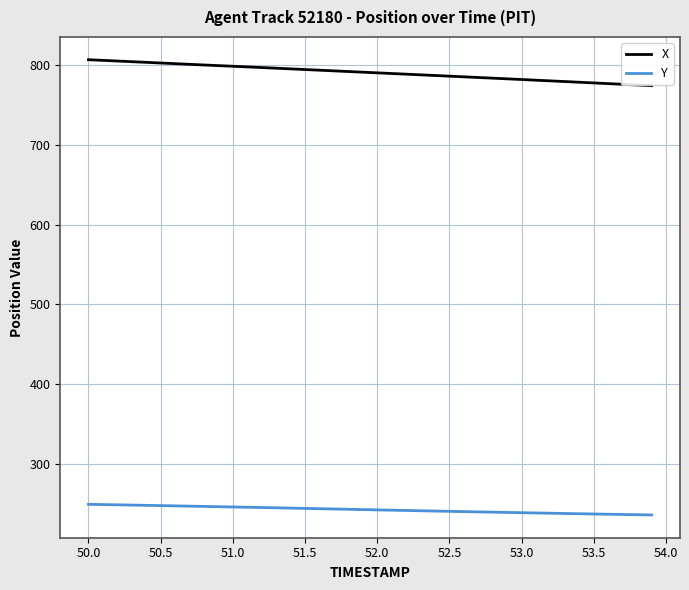

True or false: X and Y intersect in this chart.

False